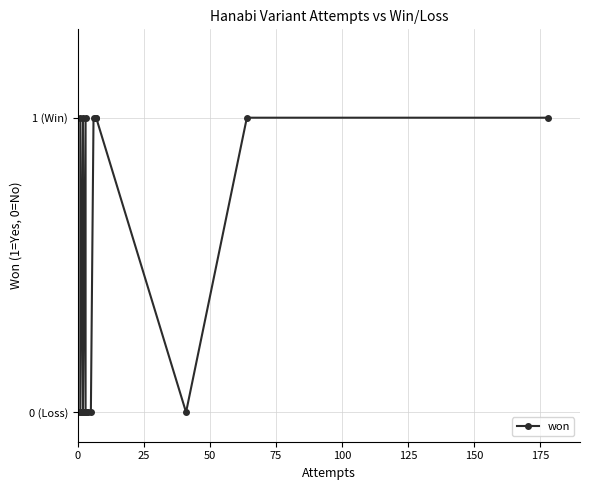

How many values exceed 0?

8